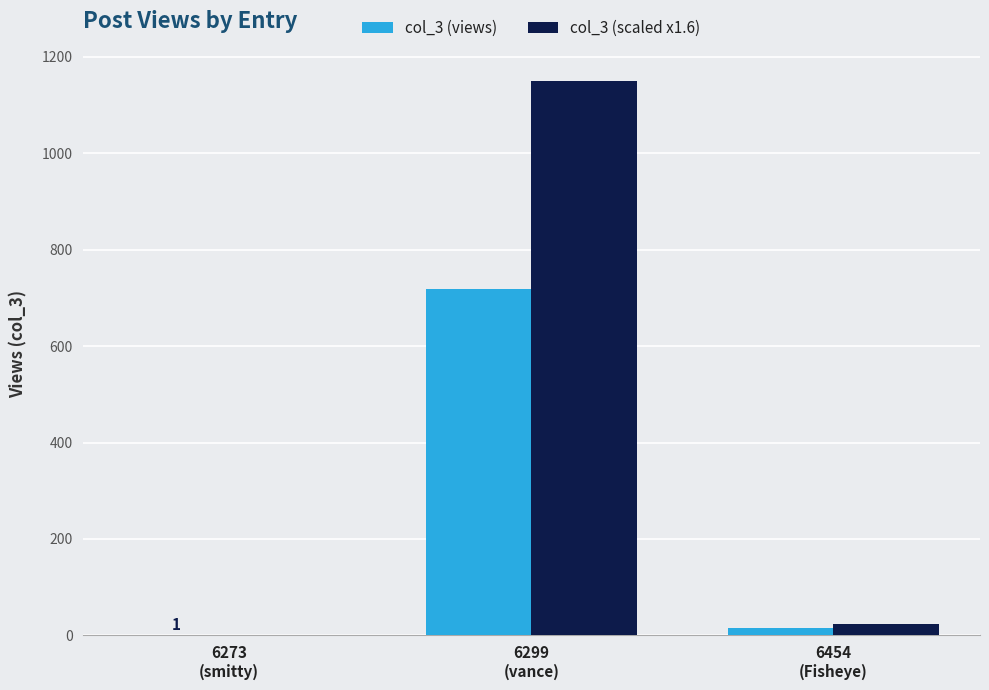

What is the highest value of the col_3 (scaled x1.6) series?

1150.4